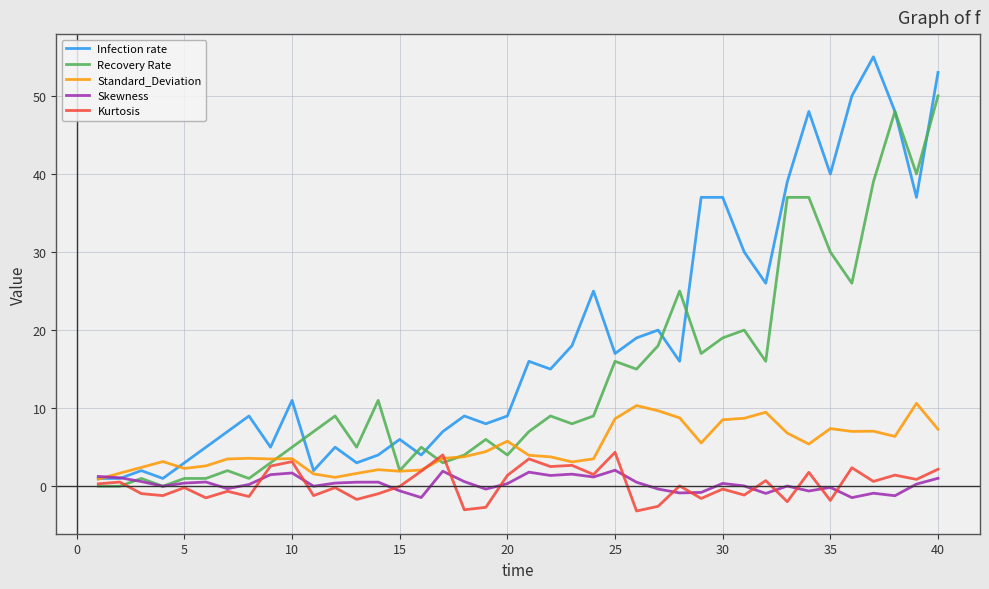

Which series has the widest spread of values?

Infection rate